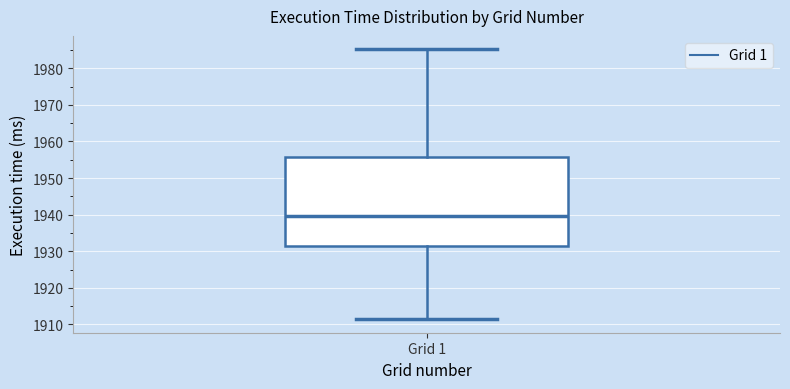

Where is the lower edge of the box for Grid 1 on the y-axis? The values are not printed on the chart, so give them approximately, as read against the axis.

1932